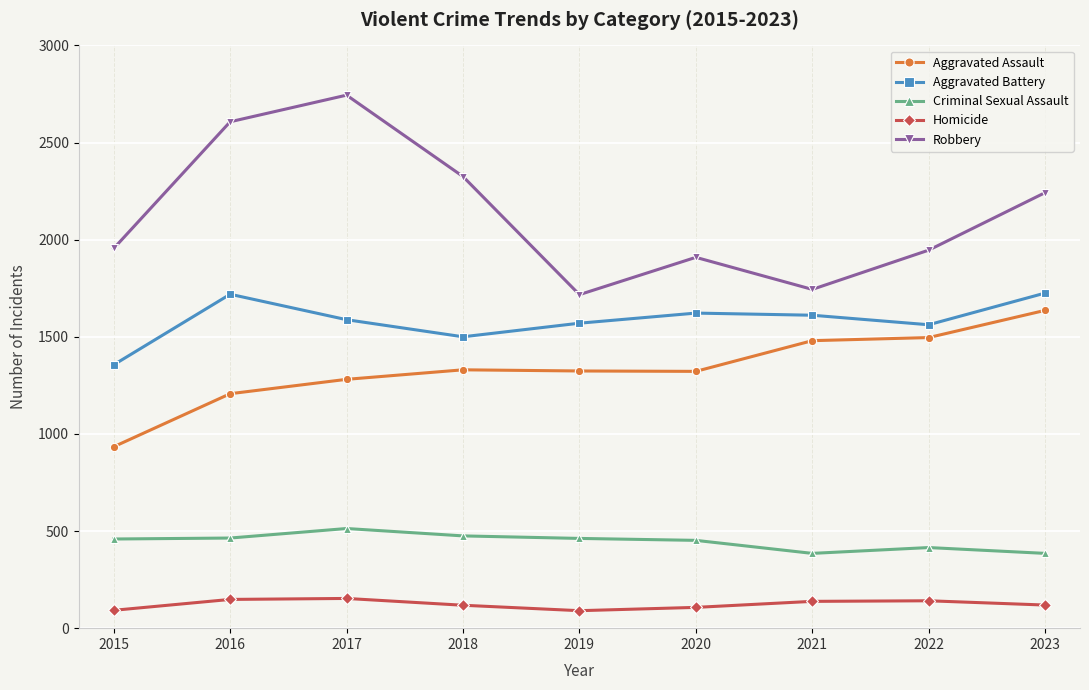

True or false: Robbery has more than 0 interior local peaks.

True